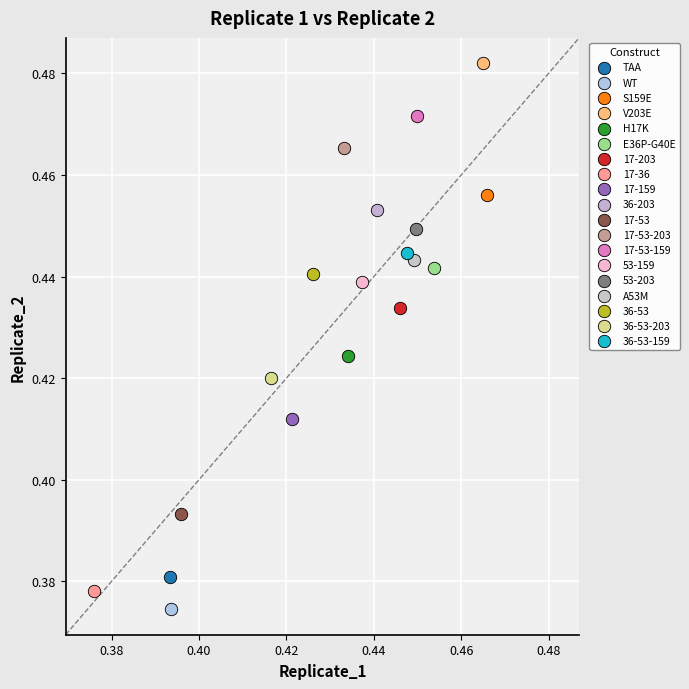

What are all the series names shown in the legend?

TAA, WT, S159E, V203E, H17K, E36P-G40E, 17-203, 17-36, 17-159, 36-203, 17-53, 17-53-203, 17-53-159, 53-159, 53-203, A53M, 36-53, 36-53-203, 36-53-159